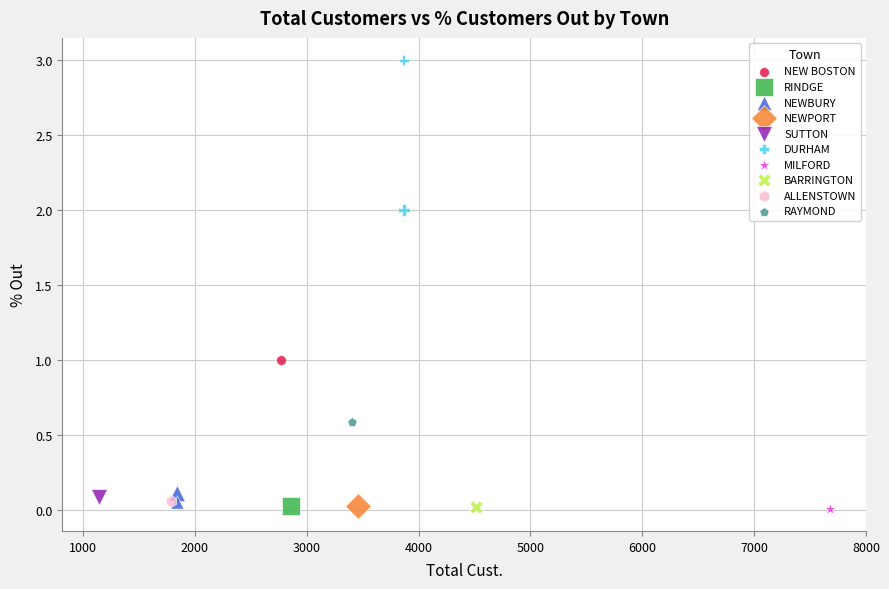

Which series reaches the maximum Y coordinate?

DURHAM